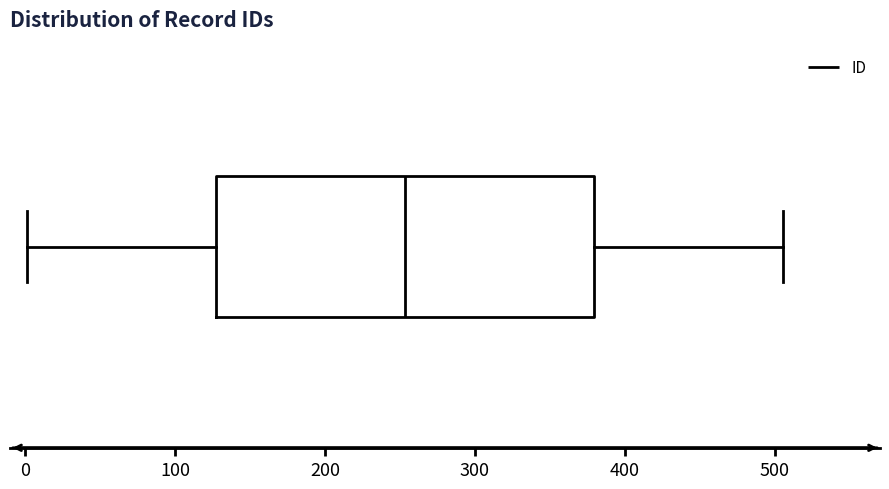

Where is the left edge of the box on the x-axis? The values are not printed on the chart, so give them approximately, as read against the axis.

130